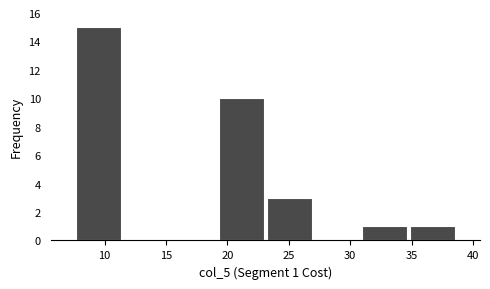

Over which range of the x-axis is the bar tallest?

7.5 to 11.5